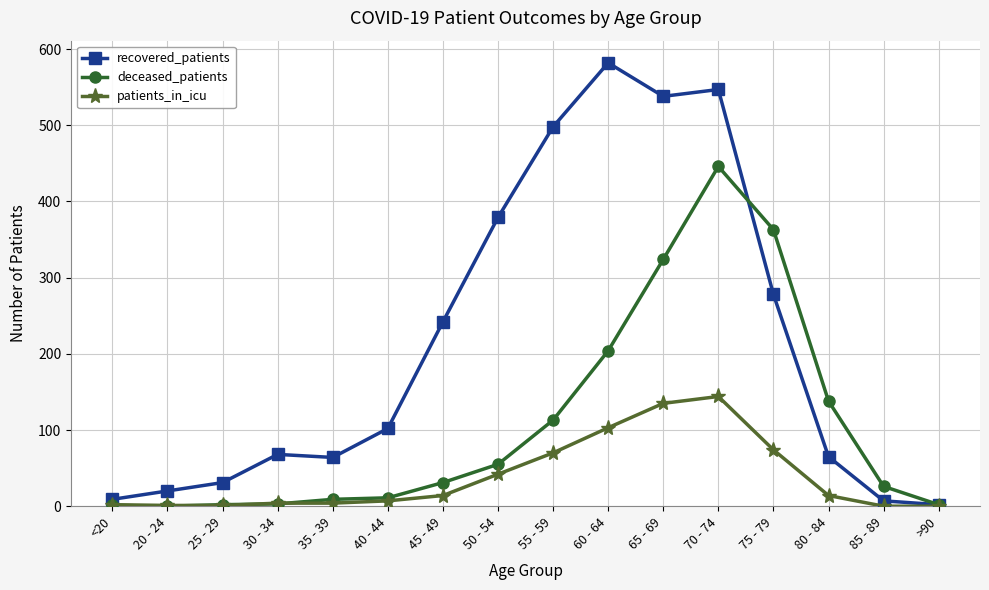

What is the label of the 14th point from the right?

25 - 29